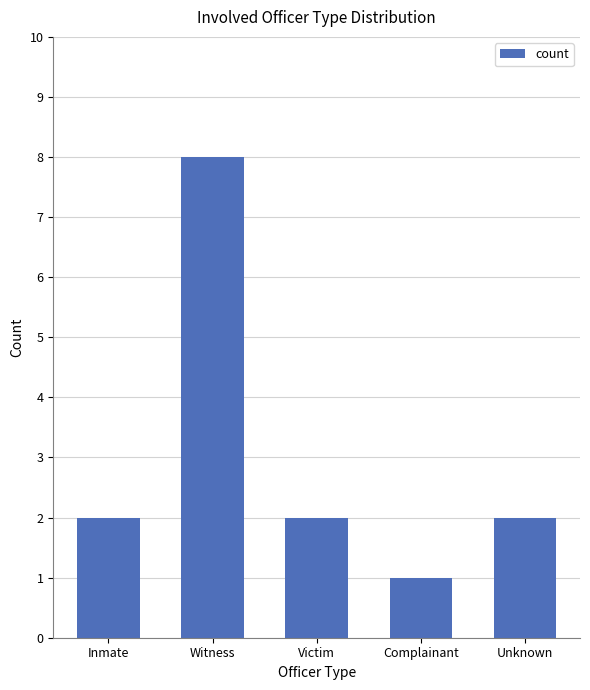

What position from the left is Inmate?

1